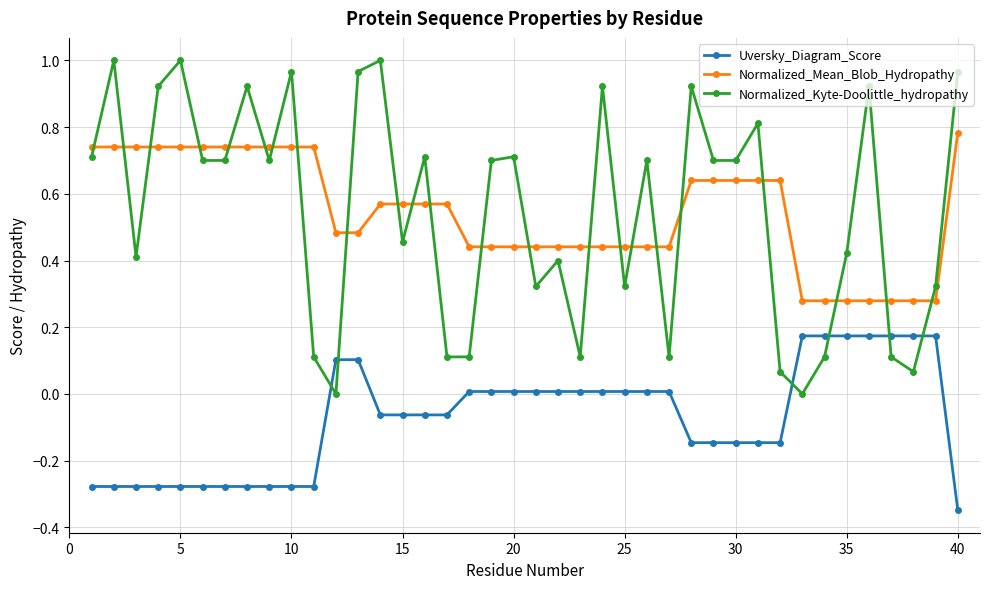

True or false: Normalized_Mean_Blob_Hydropathy and Normalized_Kyte-Doolittle_hydropathy intersect in this chart.

True